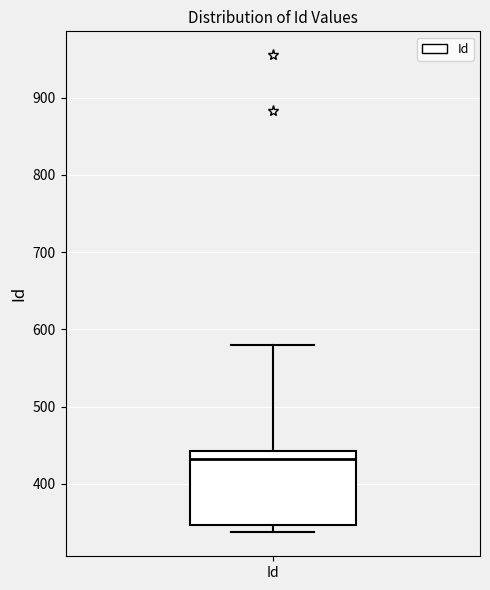

Transcribe this box plot: give where the median line is, the range the box spans, and where the two whiskers end, as read against the y-axis. The values are not printed on the chart, so give them approximately, as read against the axis.

median 430, box 350 to 440, whiskers 340 to 580